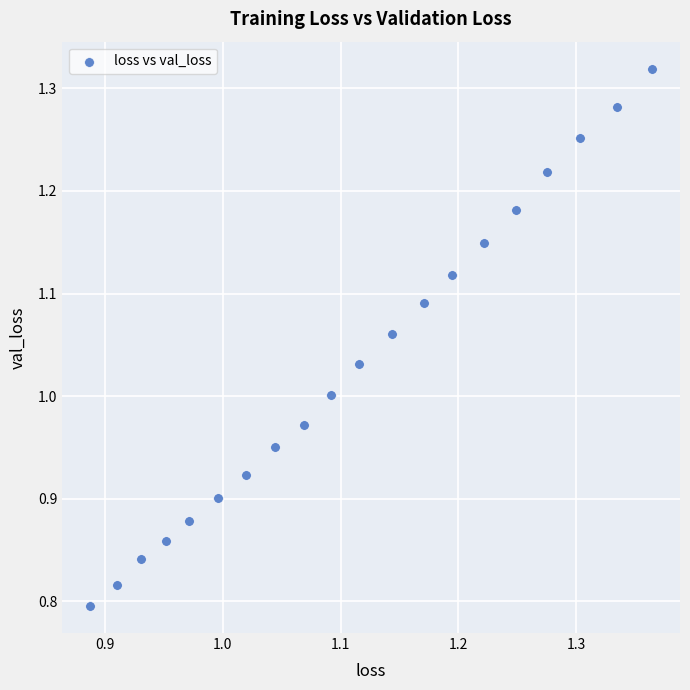

What is the range of Y values (max minus min)?

0.5